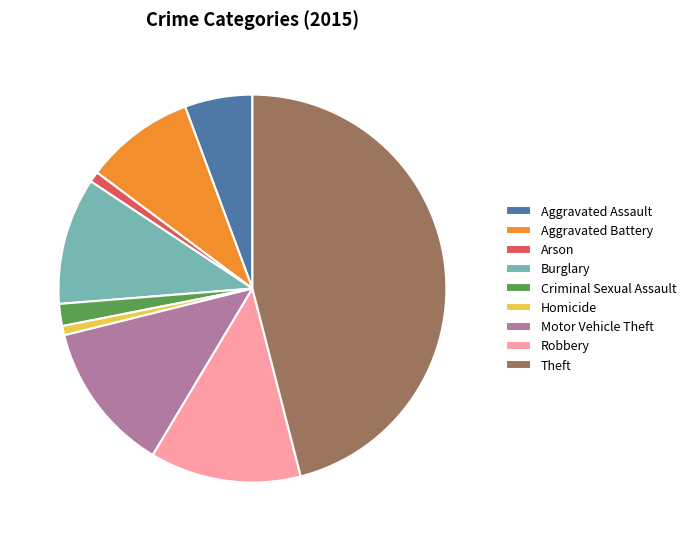

The Burglary slice represents 2% of the pie. True or false?

False